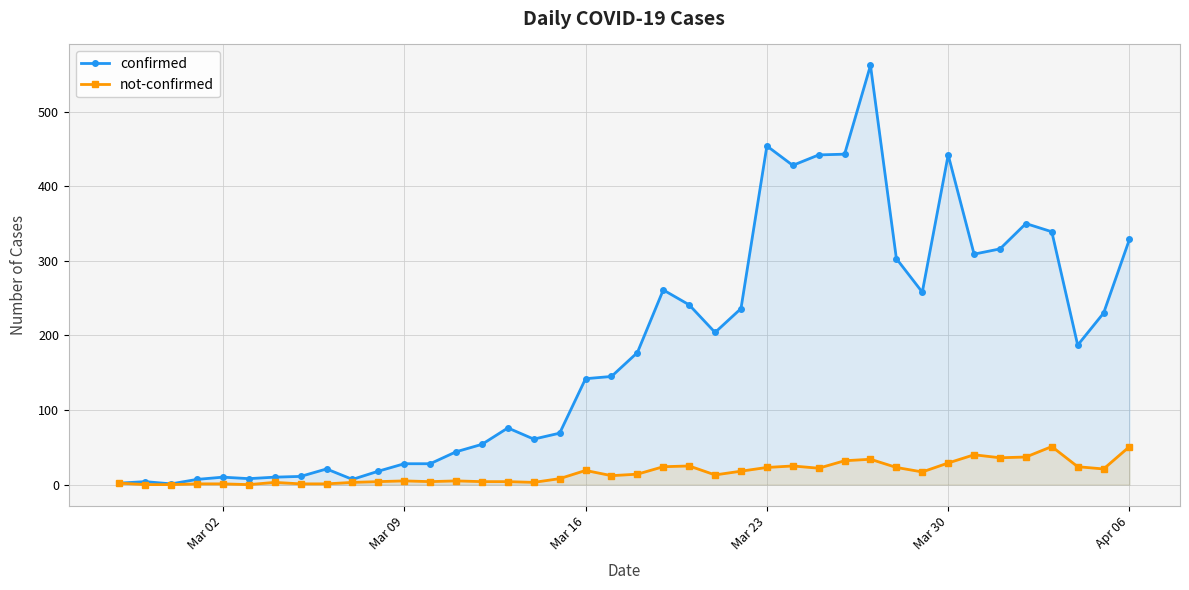

What is the value of the not-confirmed point at the 18th from the left?

8